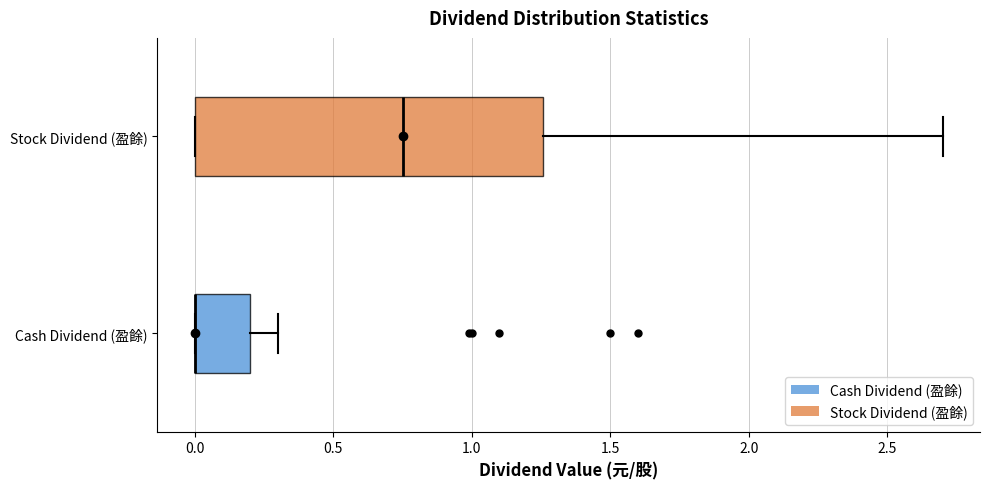

Reading bottom to top, read every box against the x-axis: the position of its median line, the range the box covers, and the ends of its whiskers. The values are not printed on the chart, so give them approximately, as read against the axis.

Cash Dividend (盈餘): median 0.00 (drawn on the box's left edge), box 0.00 to 0.20, whiskers 0.00 to 0.30
Stock Dividend (盈餘): median 0.75, box 0.00 to 1.25, whiskers 0.00 to 2.70